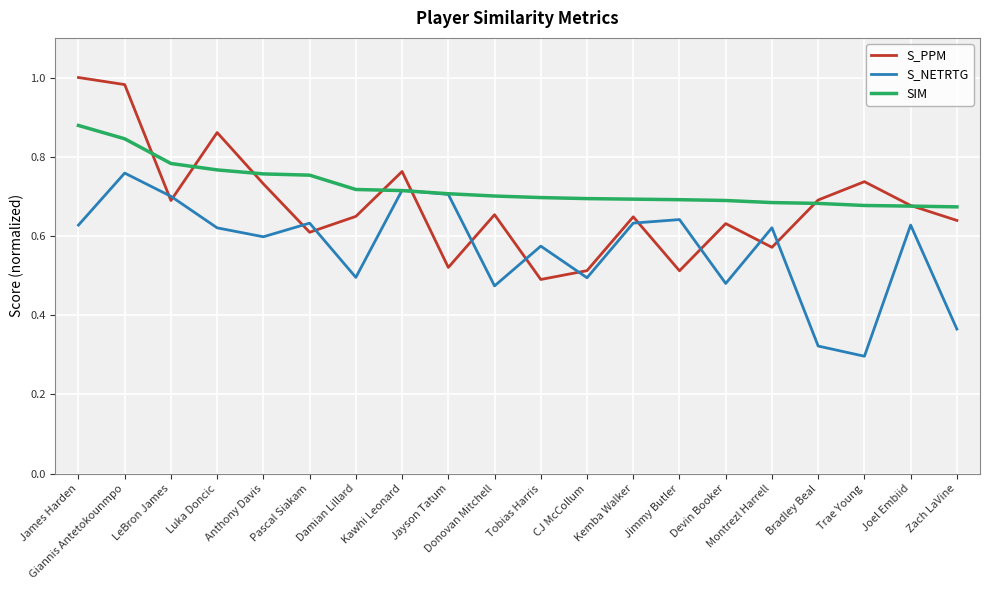

At which label is S_NETRTG closest to 0?

Trae Young